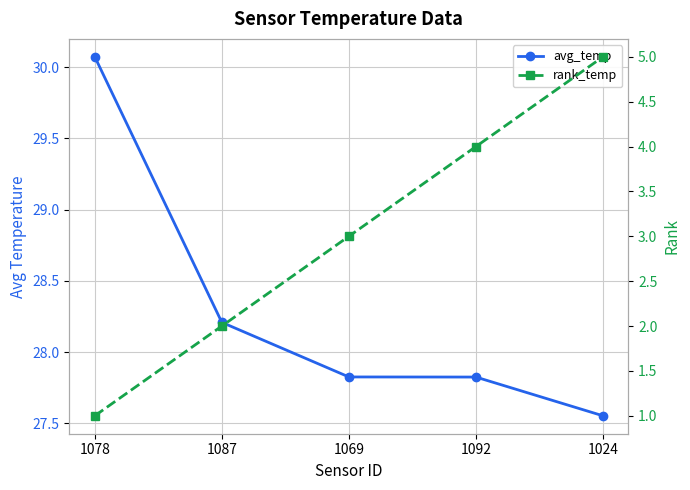

Reading left to right, extract all data points from this chart.

avg_temp: 30.1	28.2	27.8	27.8	27.6
rank_temp: 1.0	2.0	3.0	4.0	5.0